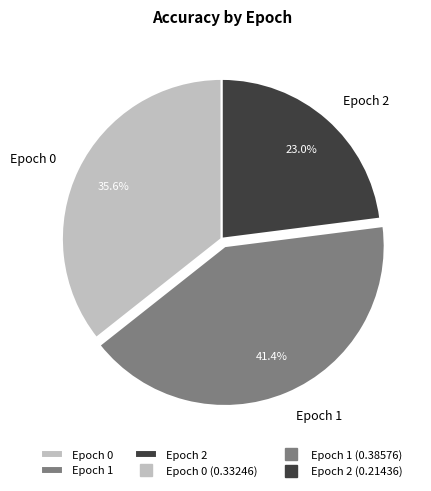

Is there a majority slice in this chart?

No